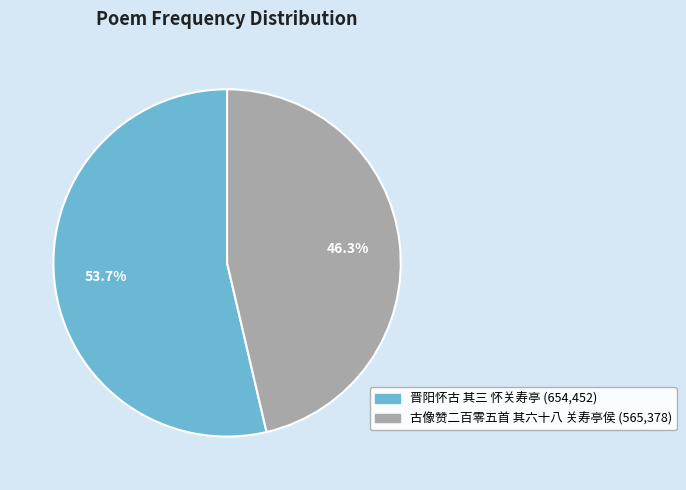

Is 晋阳怀古 其三 怀关寿亭 the majority of the pie?

Yes